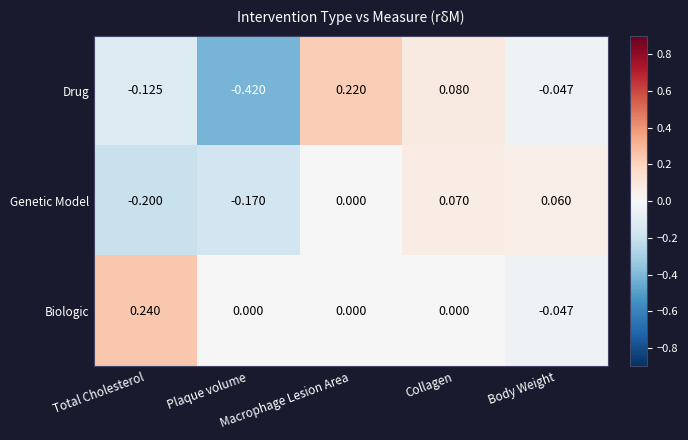

Which series has the widest spread of values?

Drug